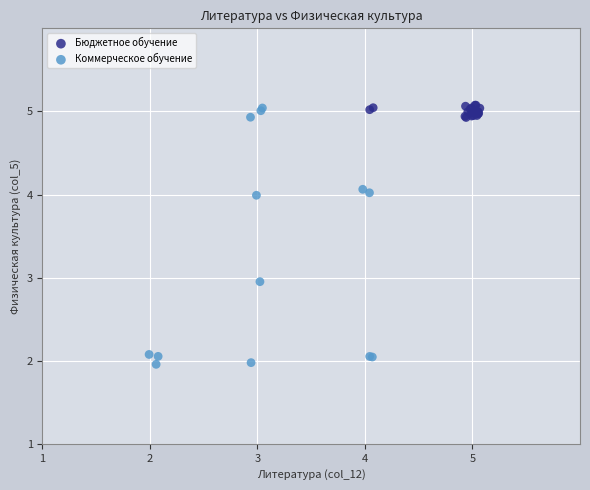

Which series has the largest Y range (max minus min)?

Коммерческое обучение